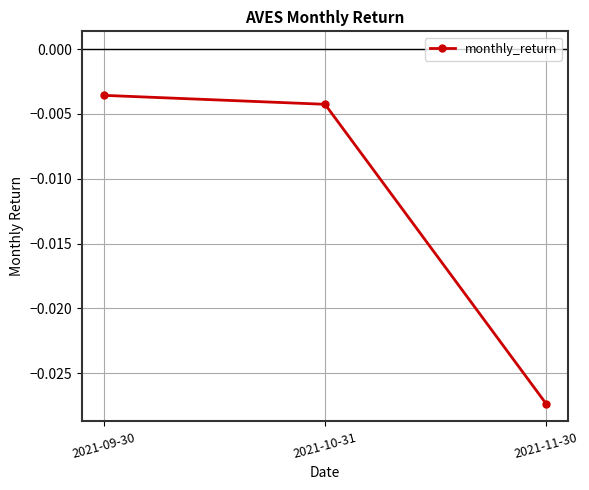

What position from the right is 2021-11-30?

1